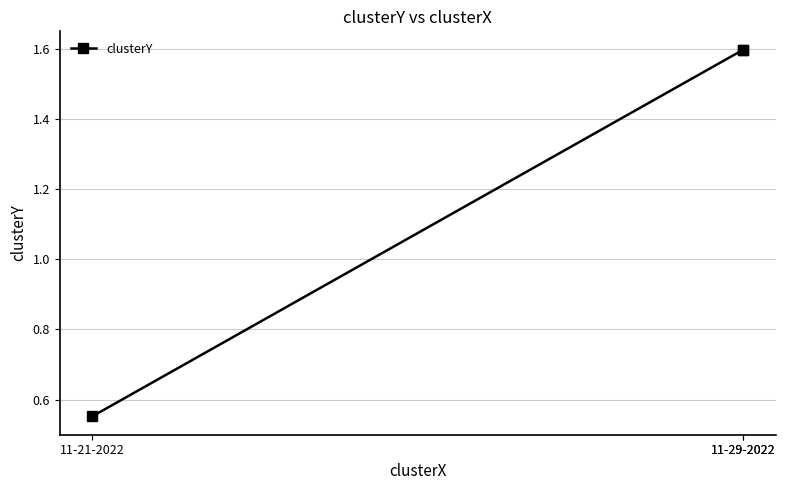

What is the change in value from 11-21-2022 to 11-29-2022?

+1.0